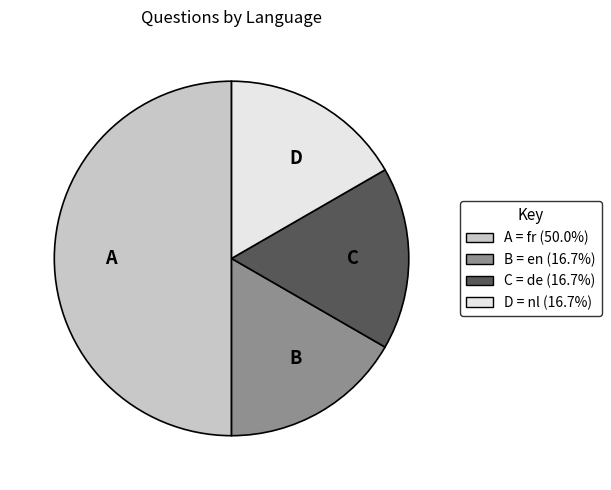

How many slices are in this pie chart?

4